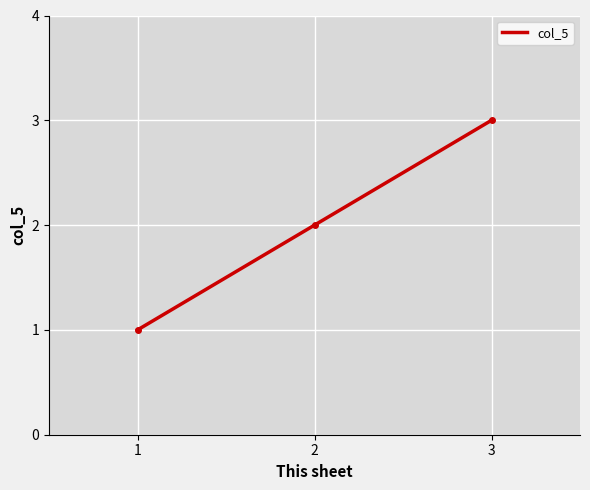

How many lines are shown in the chart?

1